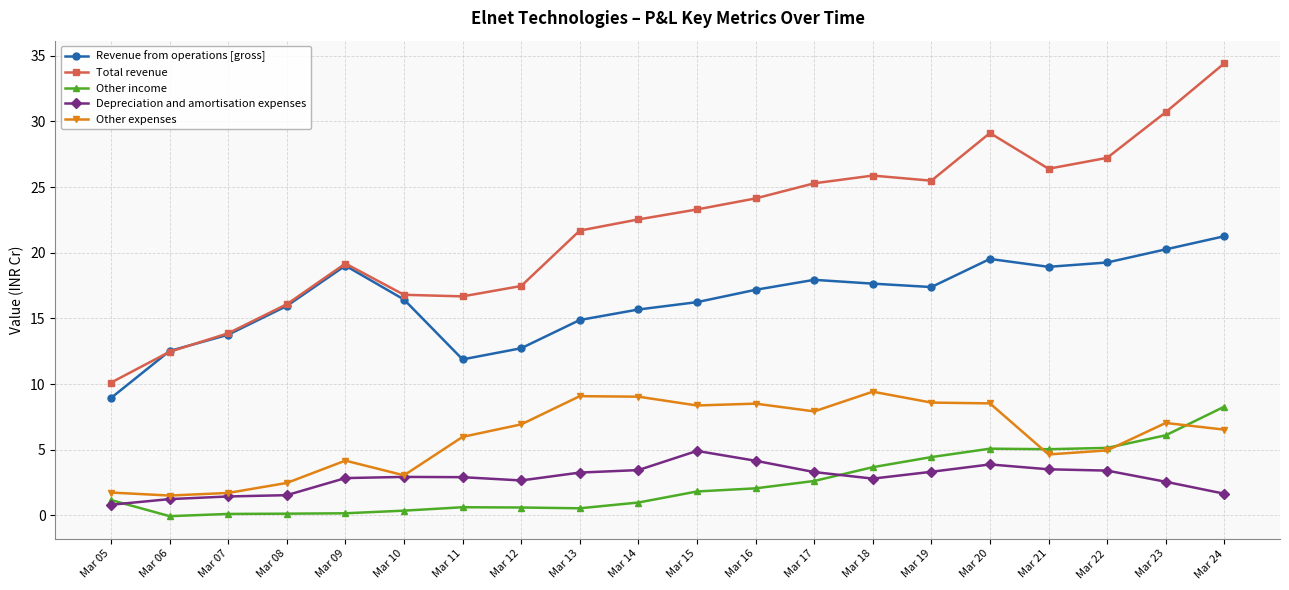

How many lines are shown in the chart?

5